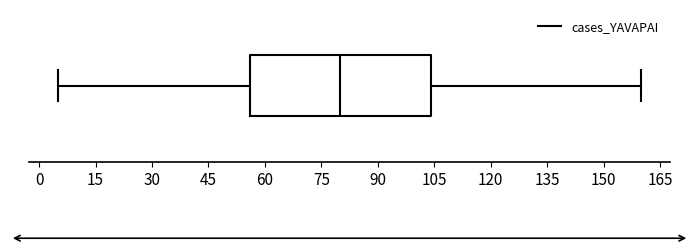

Read this box plot against the x-axis: the position of the median line, the range covered by the box, and the ends of both whiskers. The values are not printed on the chart, so give them approximately, as read against the axis.

median 80, box 56 to 104, whiskers 6 to 160